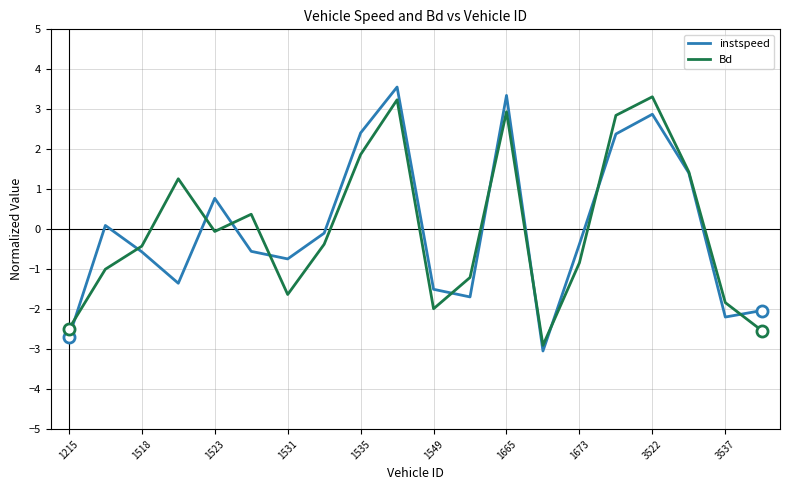

Rank the series by their maximum value, from lowest to highest.

Bd, instspeed